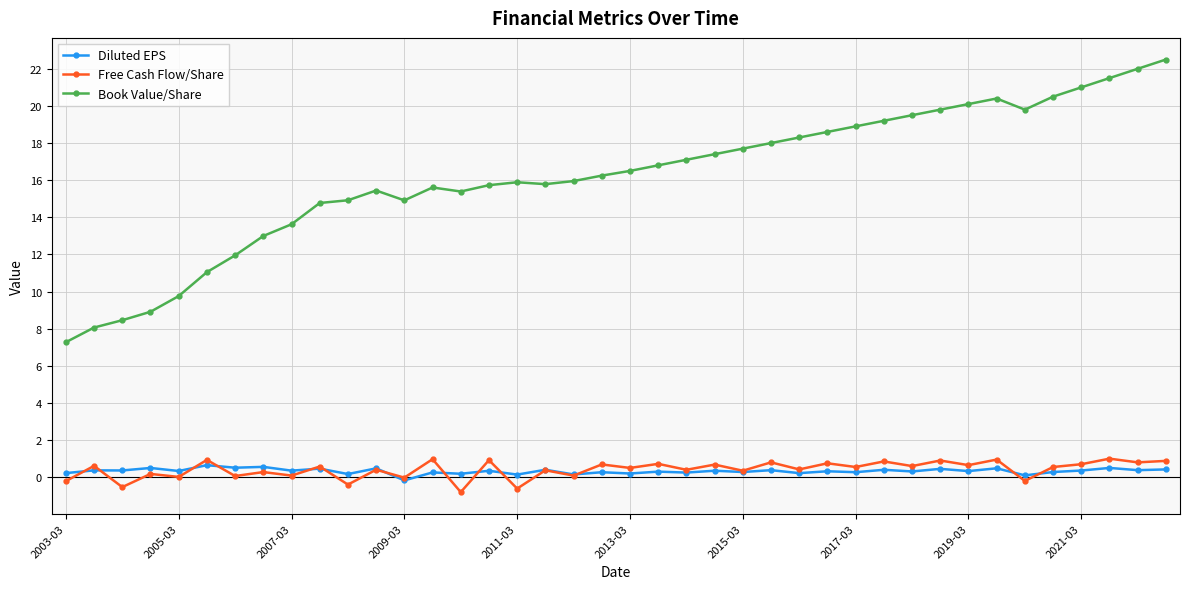

True or false: Diluted EPS and Free Cash Flow/Share intersect in this chart.

True